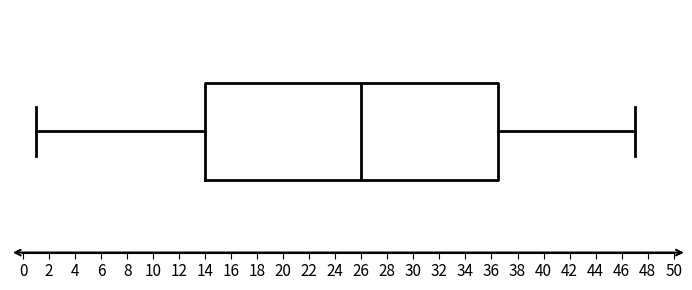

Transcribe this box plot: give where the median line is, the range the box spans, and where the two whiskers end, as read against the x-axis. The values are not printed on the chart, so give them approximately, as read against the axis.

median 26.0, box 14.0 to 36.6, whiskers 1.0 to 47.0